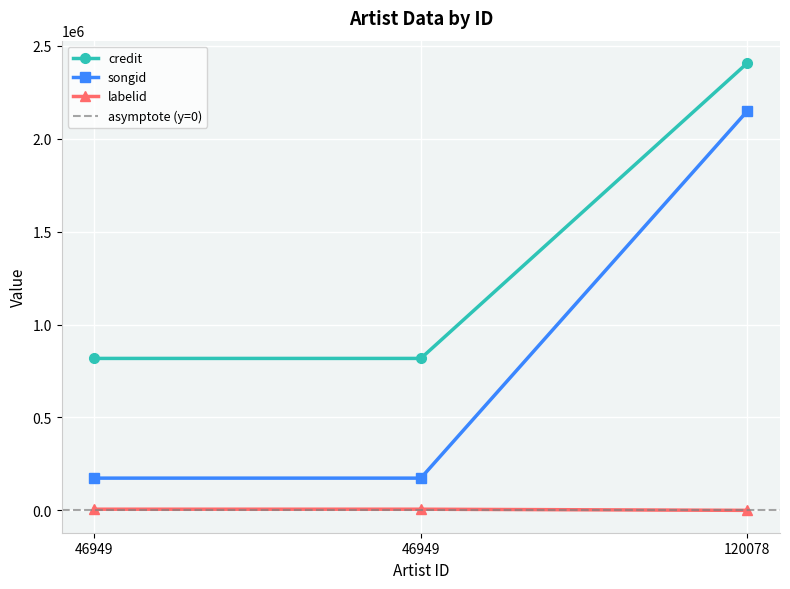

Is the value of labelid at 120078 greater than the value of songid at 46949?

No